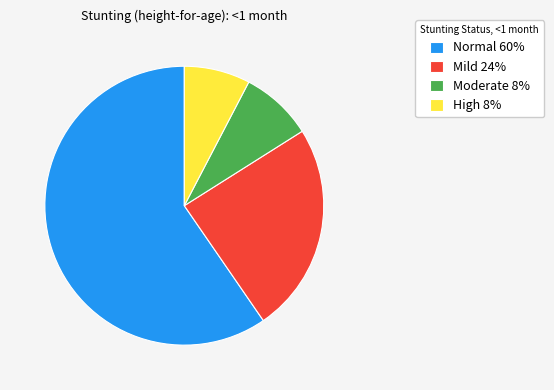

Is it true that High 8% is 8% of the pie?

True